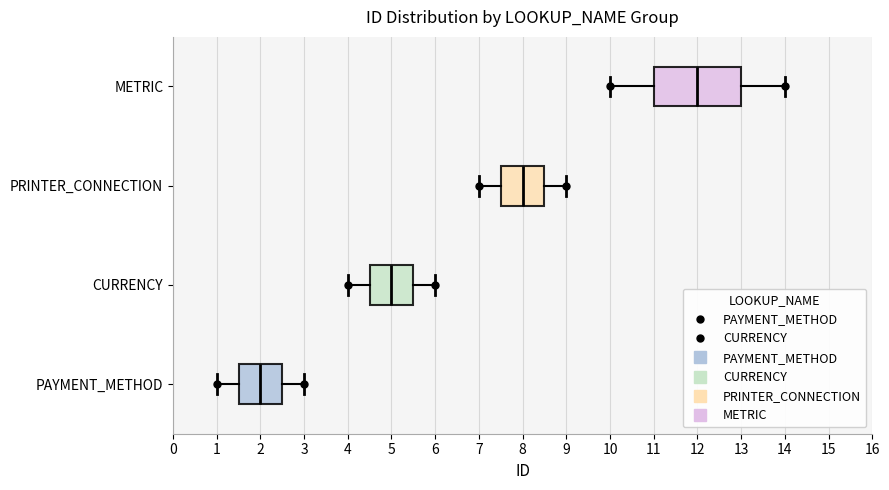

Comparing the boxes themselves (not the whiskers), which one is the widest?

METRIC